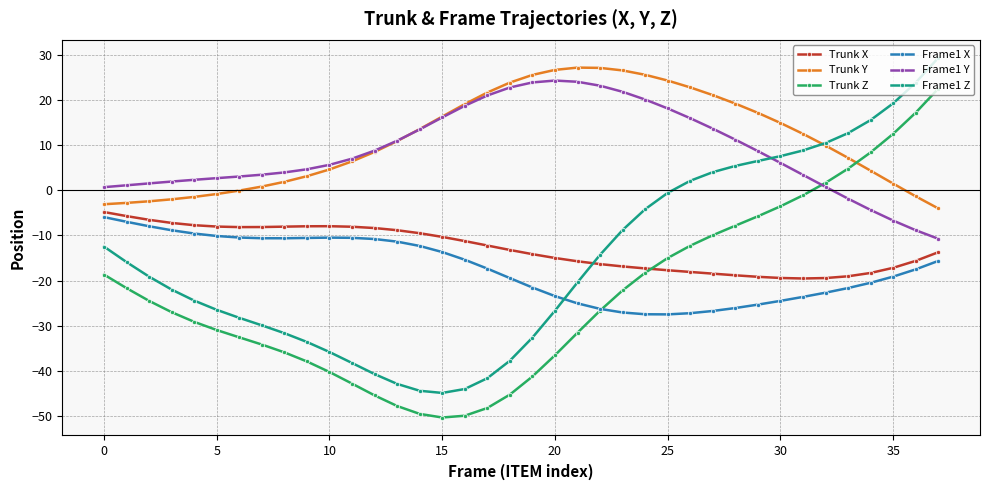

In Trunk X, how many points are higher than both neighbors (excluding endpoints)?

1